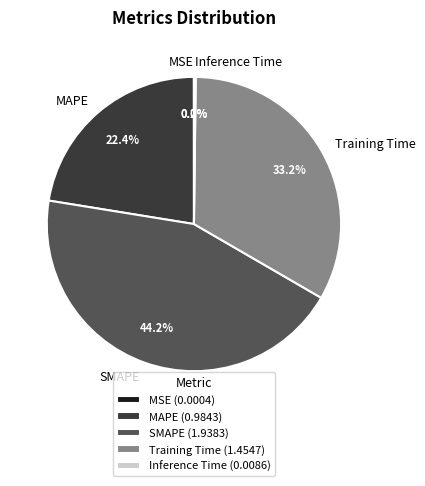

What is the ratio of the value at SMAPE to the value at Training Time?

1.3